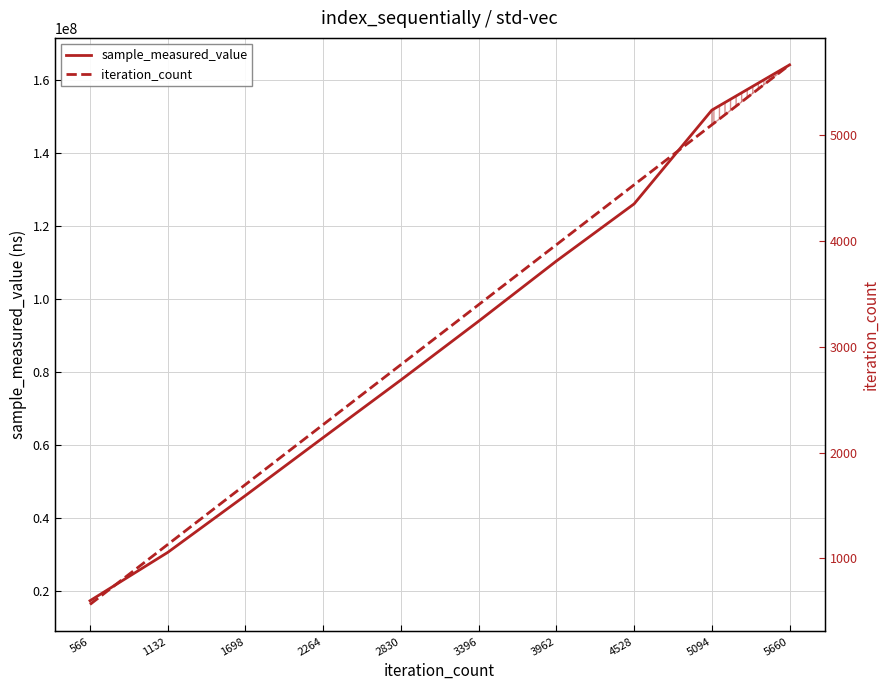

True or false: iteration_count has a value of 760 at 566.

False